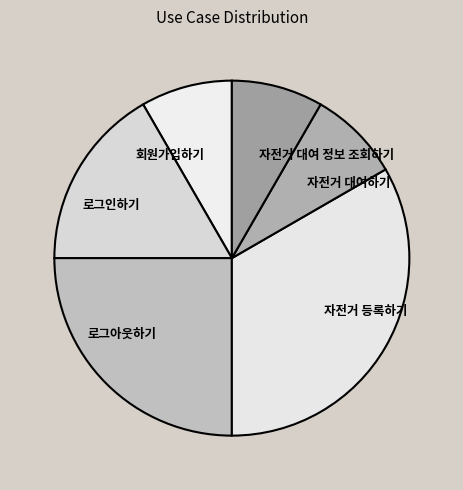

Approximately how many times larger is the value at 회원가입하기 compared to 로그아웃하기?

0.3